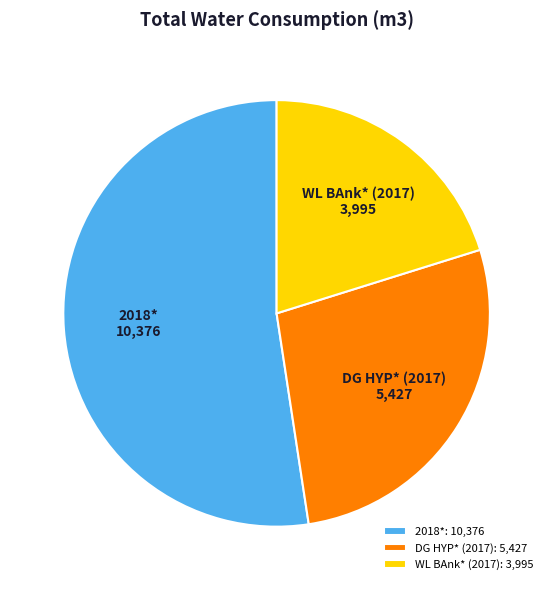

What is the majority slice?

2018*